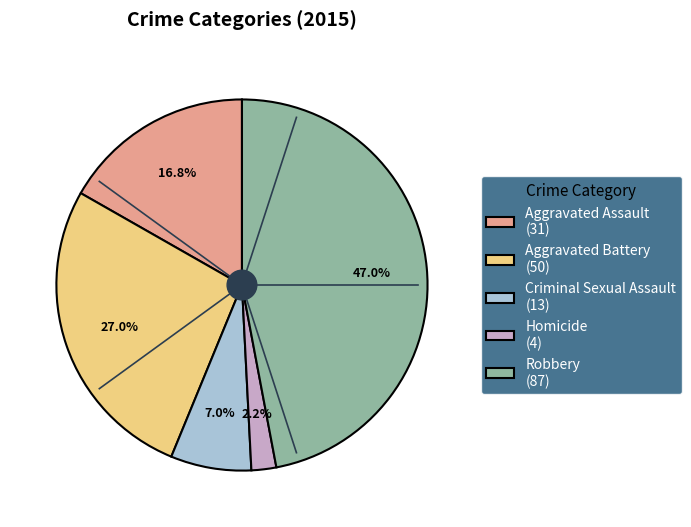

Which slice is the largest?

Robbery